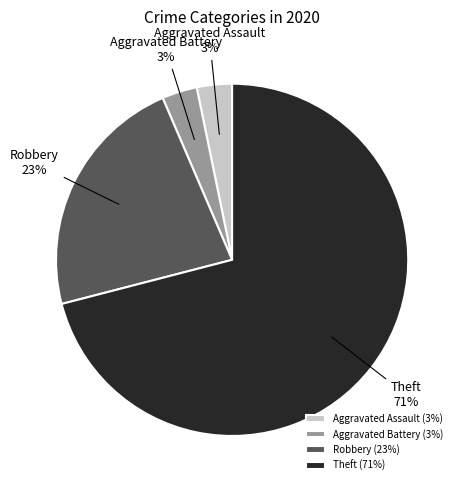

How many segments does this pie chart have?

4